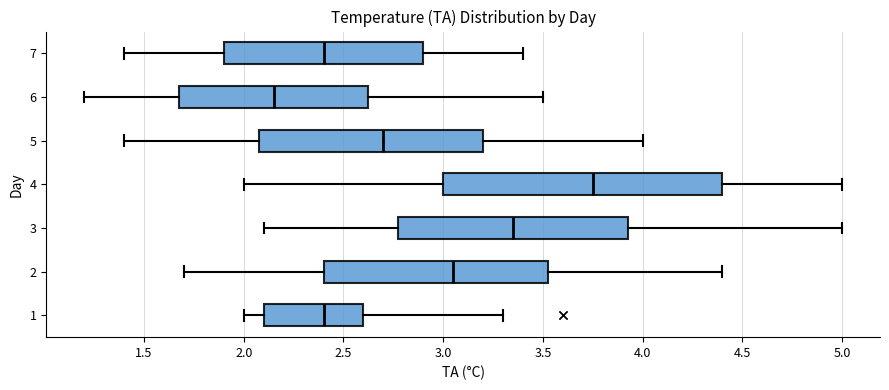

Reading bottom to top, read every box against the x-axis: the position of its median line, the range the box covers, and the ends of its whiskers. The values are not printed on the chart, so give them approximately, as read against the axis.

1: median 2.40, box 2.10 to 2.60, whiskers 2.00 to 3.30
2: median 3.05, box 2.40 to 3.55, whiskers 1.70 to 4.40
3: median 3.35, box 2.80 to 3.95, whiskers 2.10 to 5.00
4: median 3.75, box 3.00 to 4.40, whiskers 2.00 to 5.00
5: median 2.70, box 2.10 to 3.20, whiskers 1.40 to 4.00
6: median 2.15, box 1.70 to 2.65, whiskers 1.20 to 3.50
7: median 2.40, box 1.90 to 2.90, whiskers 1.40 to 3.40